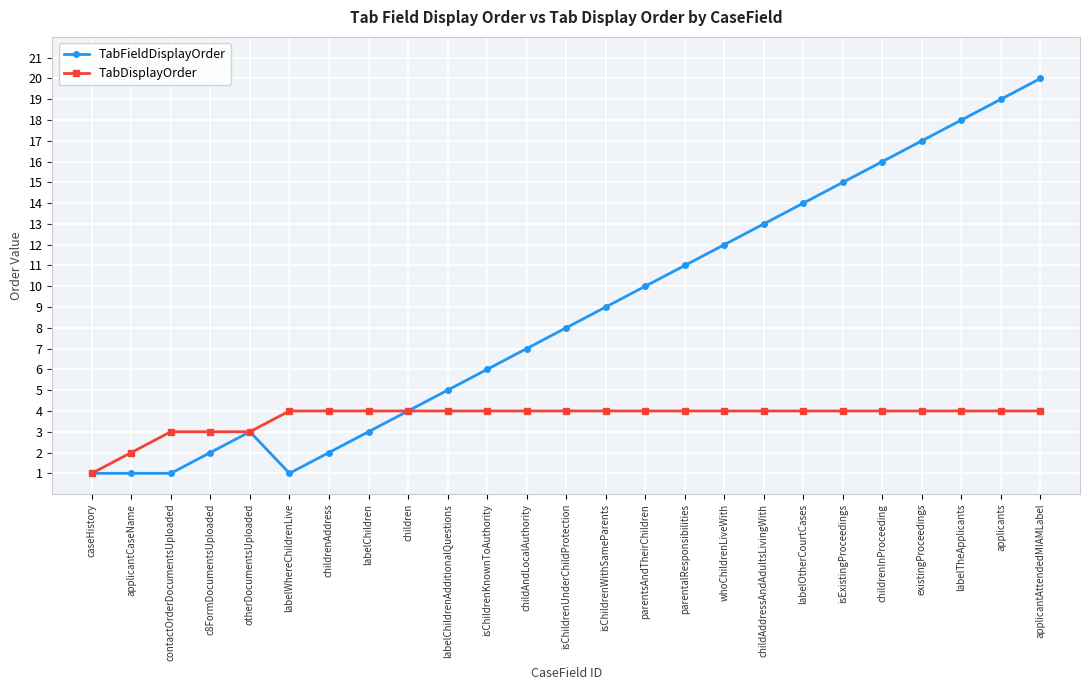

What is the spread (max minus min) of values at contactOrderDocumentsUploaded?

2